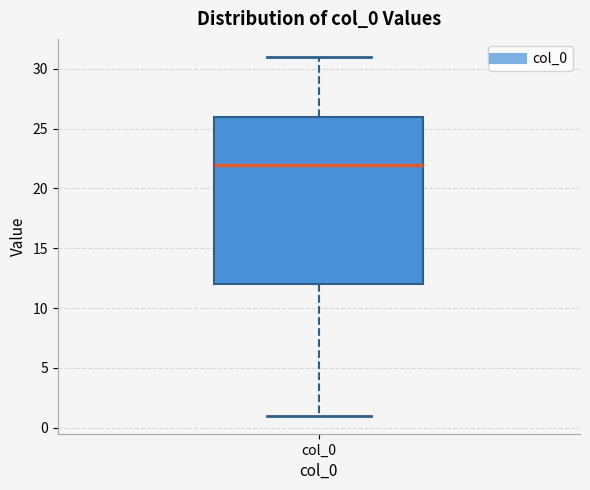

Where is the lower edge of the box for col_0 on the y-axis? The values are not printed on the chart, so give them approximately, as read against the axis.

12